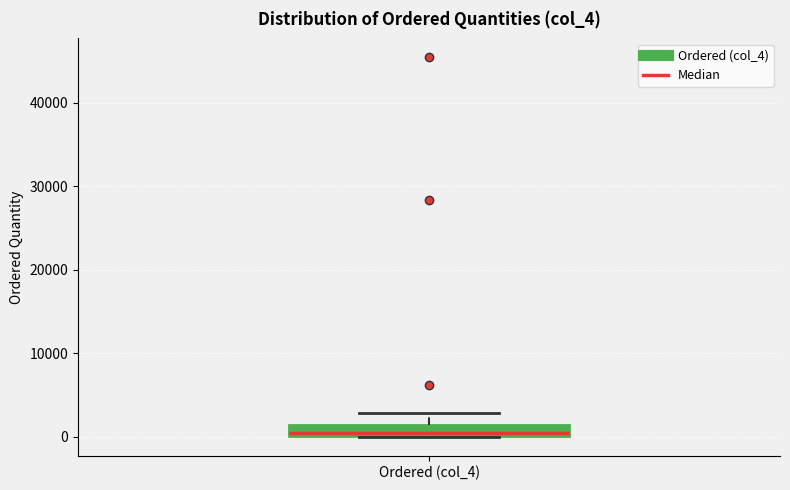

Where is the upper edge of the box for Ordered (col_4) on the y-axis? The values are not printed on the chart, so give them approximately, as read against the axis.

1000